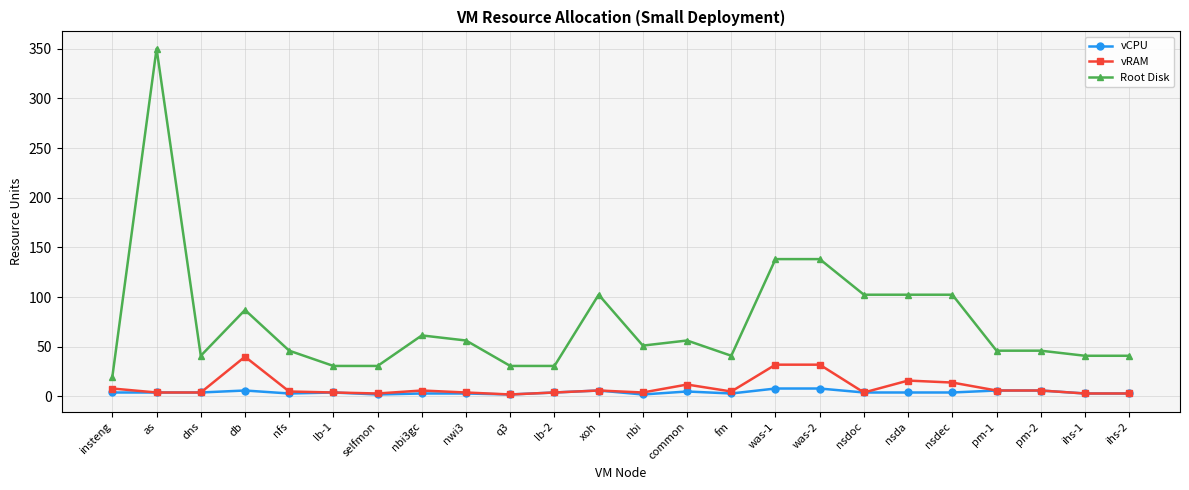

True or false: Root Disk has a value of 5.9 at insteng.

False